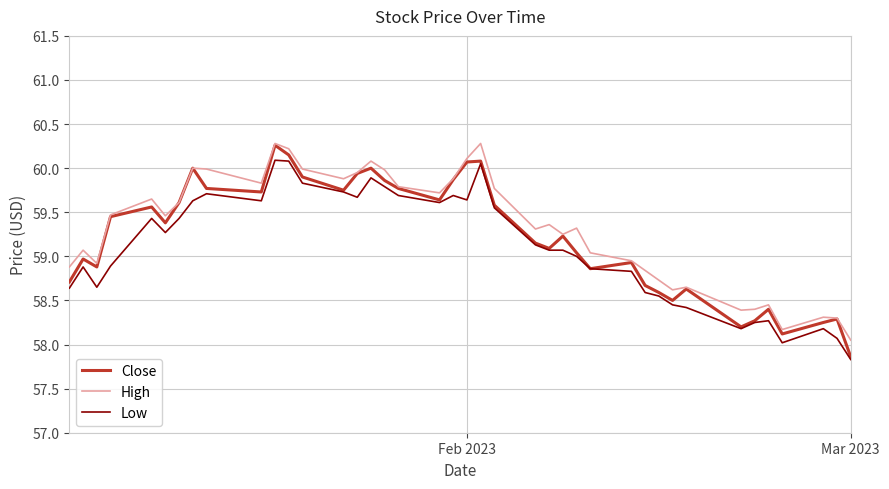

How many distinct data groups are displayed?

3